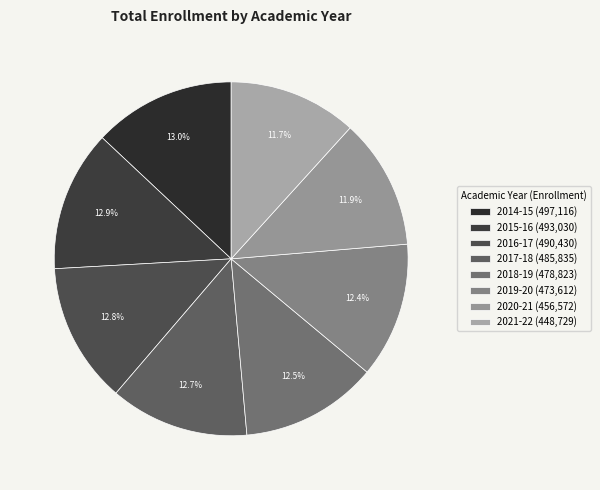

Rank the categories by value from highest to lowest.

2014-15, 2015-16, 2016-17, 2017-18, 2018-19, 2019-20, 2020-21, 2021-22